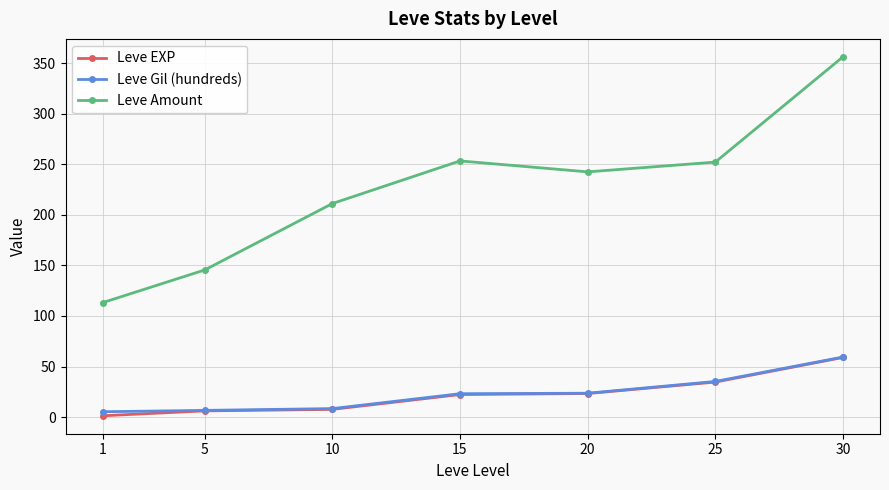

What is the value of the Leve EXP point at the 4th from the left?

22.3